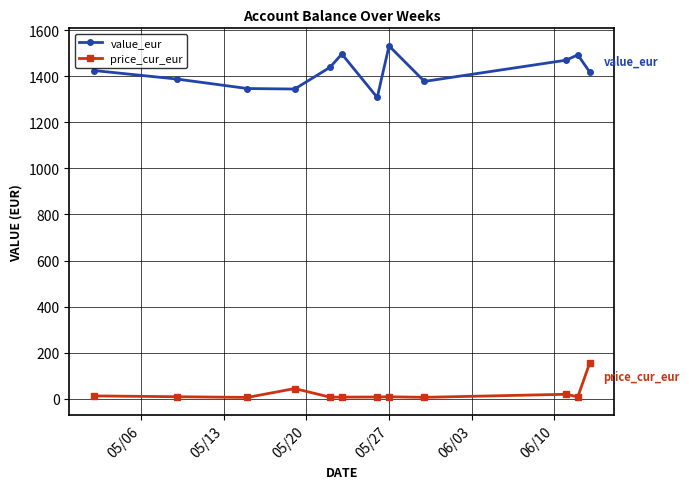

What is the difference between the maximum and minimum values in the value_eur series?

223.6